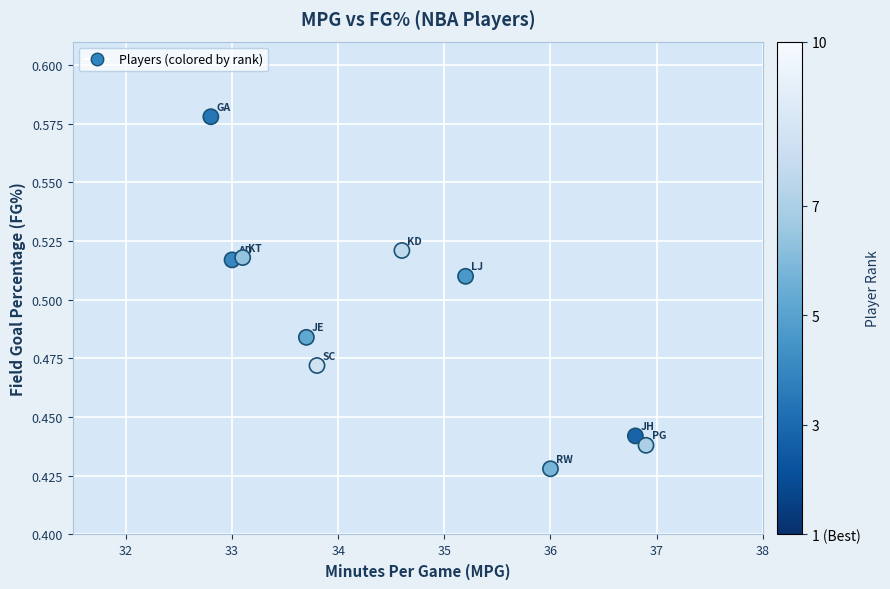

What is the range of X values (max minus min)?

4.1